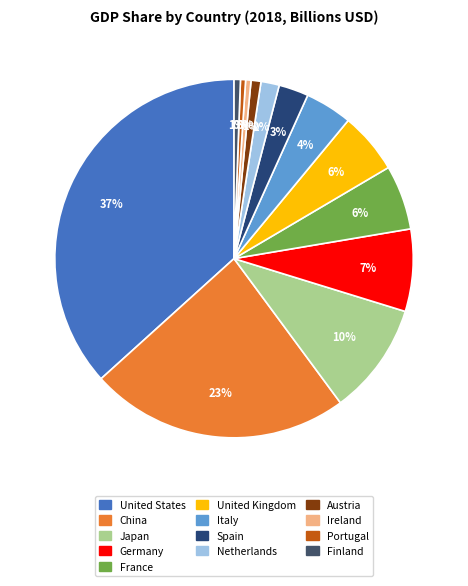

The Netherlands slice represents 1% of the pie. True or false?

False